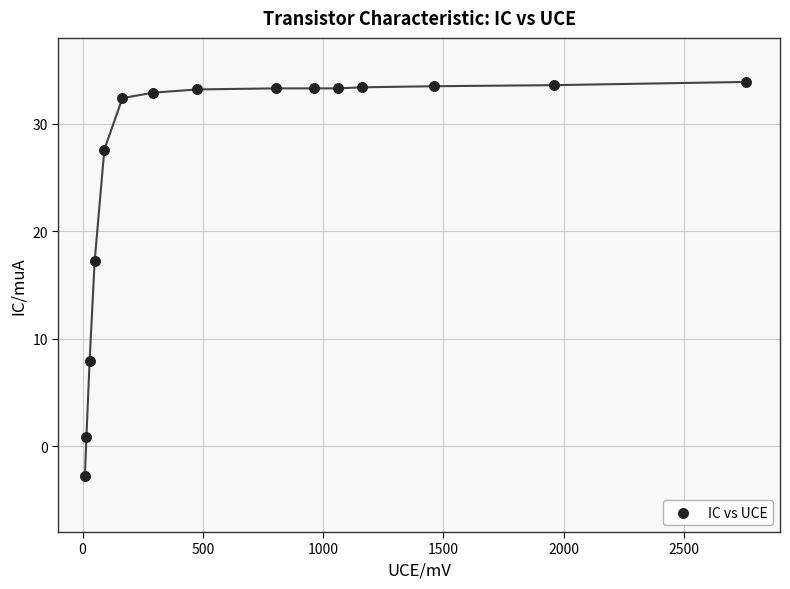

What is the range of Y values (max minus min)?

36.7